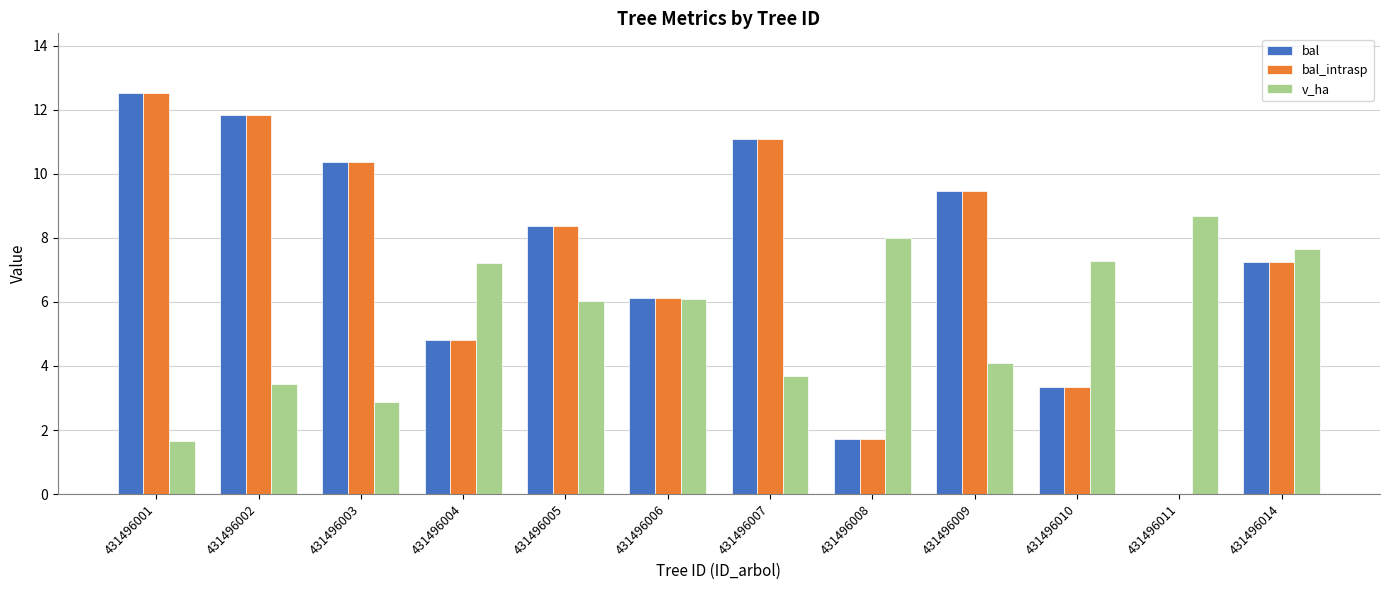

How many values in bal are above zero?

11